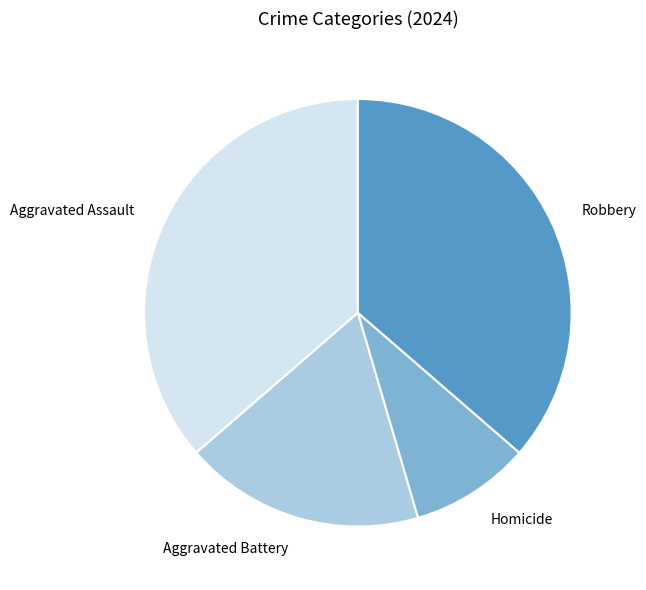

Between Aggravated Battery and Homicide, which is larger?

Aggravated Battery